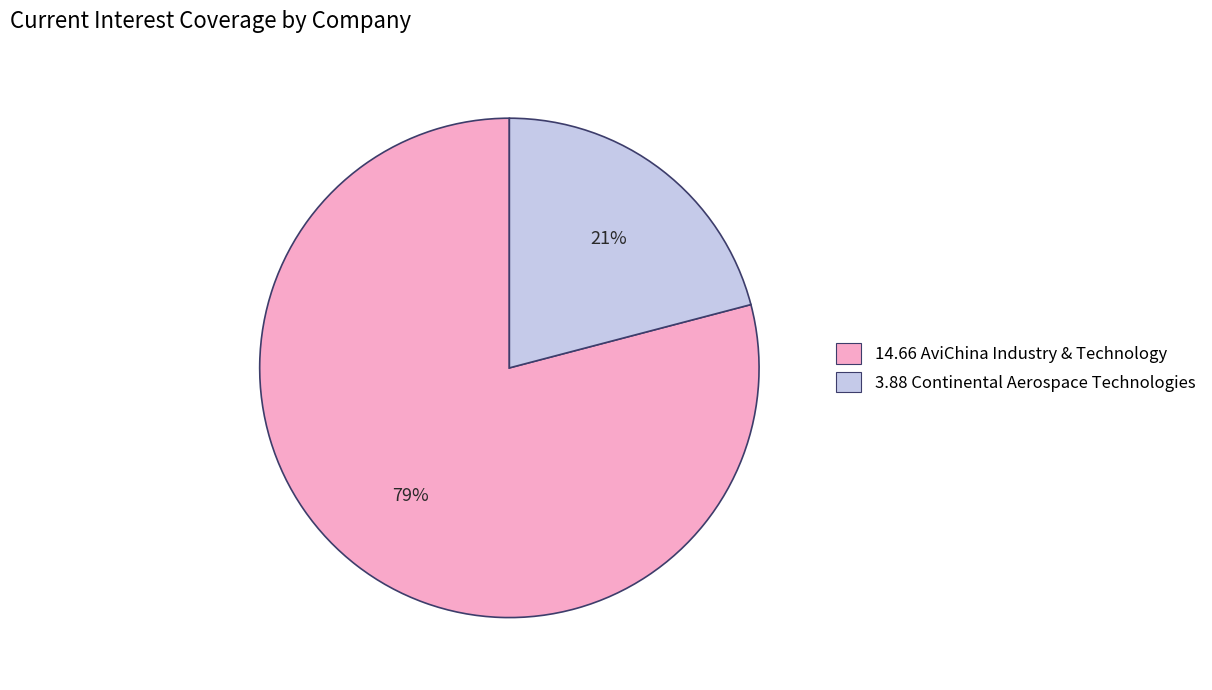

To the nearest percent, what is the difference between the largest and smallest slice percentages?

58%